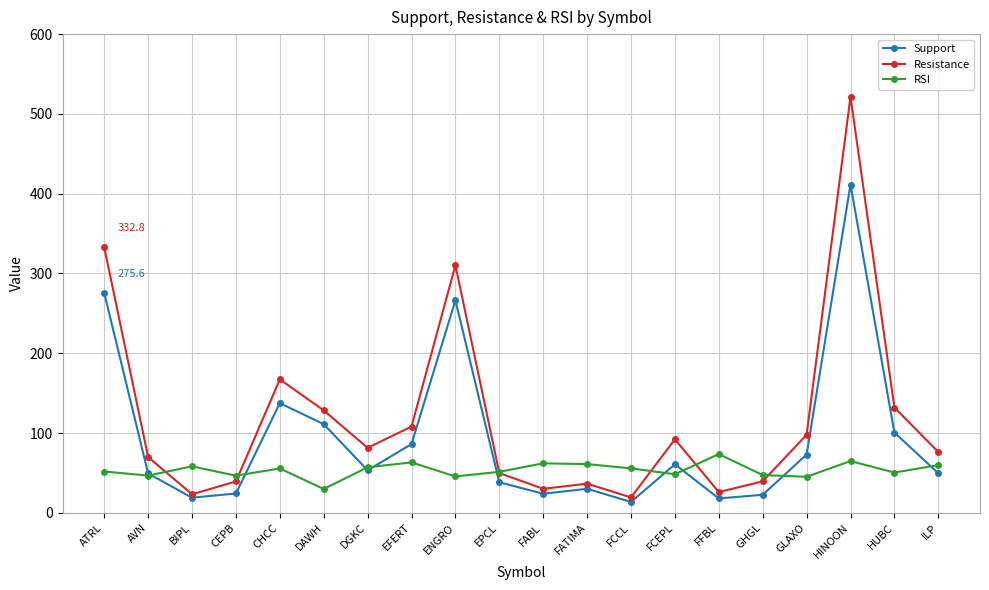

At which label does Resistance reach its peak?

HINOON